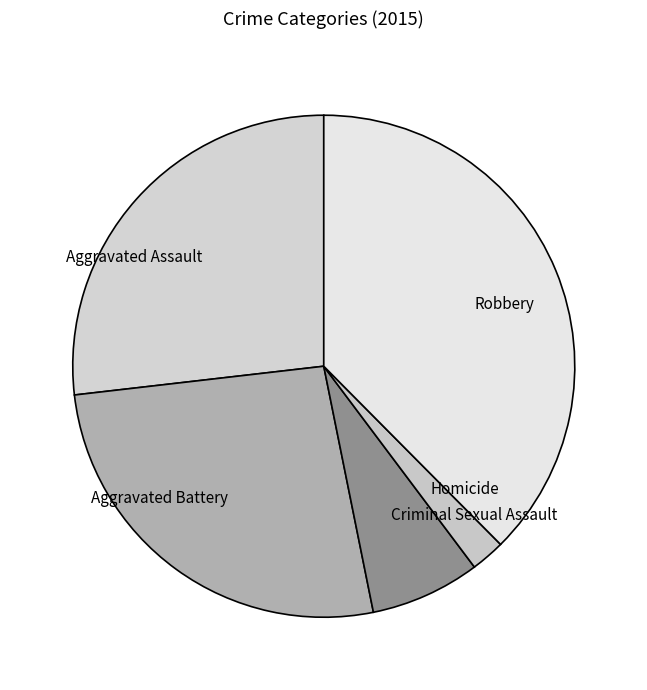

Which has a higher value, Criminal Sexual Assault or Aggravated Battery?

Aggravated Battery